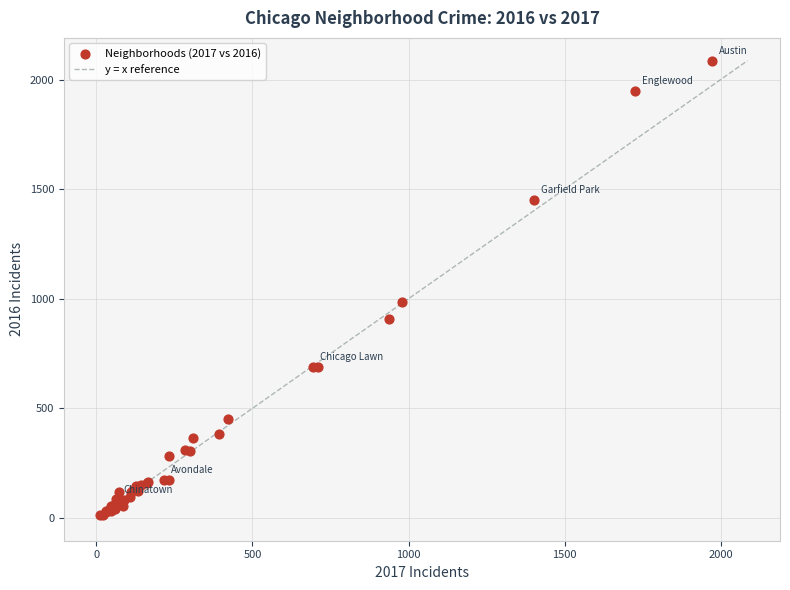

What Y value in the scatter plot is closest to 1048?

983